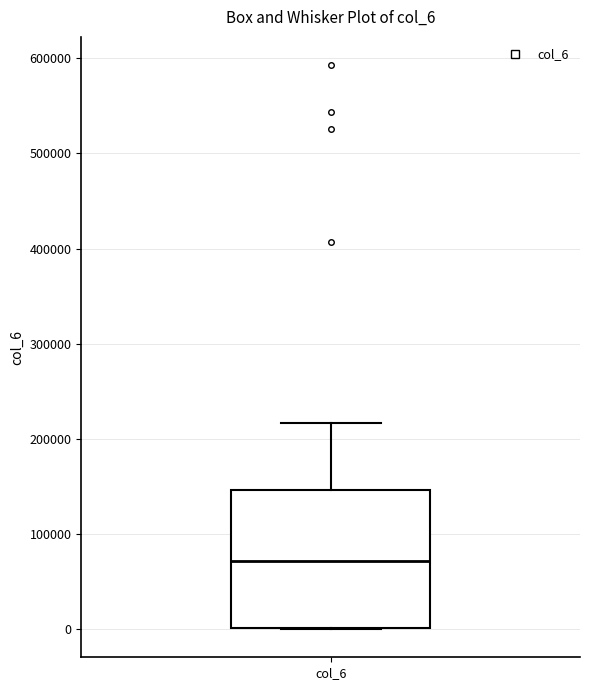

Read this box plot against the y-axis: the position of the median line, the range covered by the box, and the ends of both whiskers. The values are not printed on the chart, so give them approximately, as read against the axis.

median 70000, box 0 to 150000, whiskers 0 to 220000